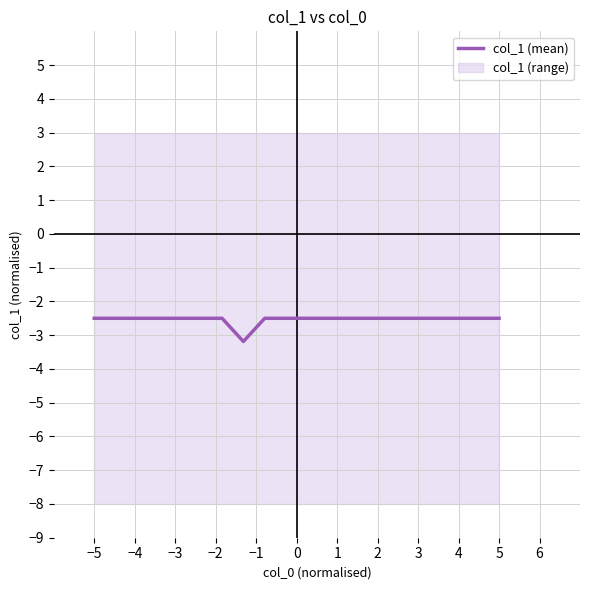

How many interior local valleys (lower than both neighbors) does the data have?

1